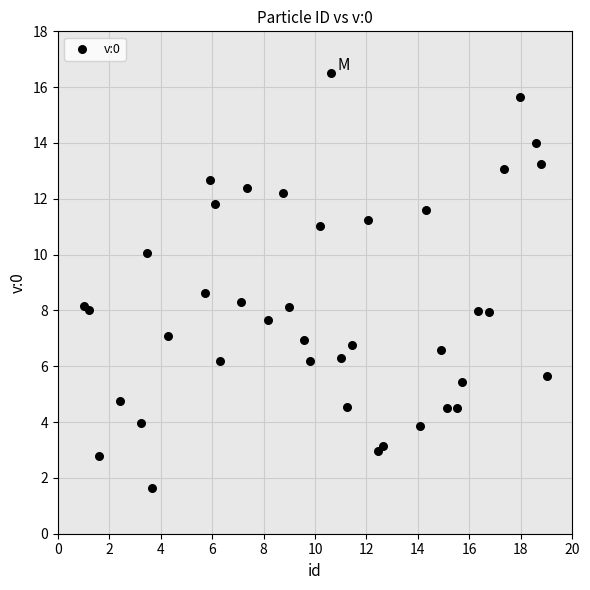

What Y value in the scatter plot is closest to 9?

8.6